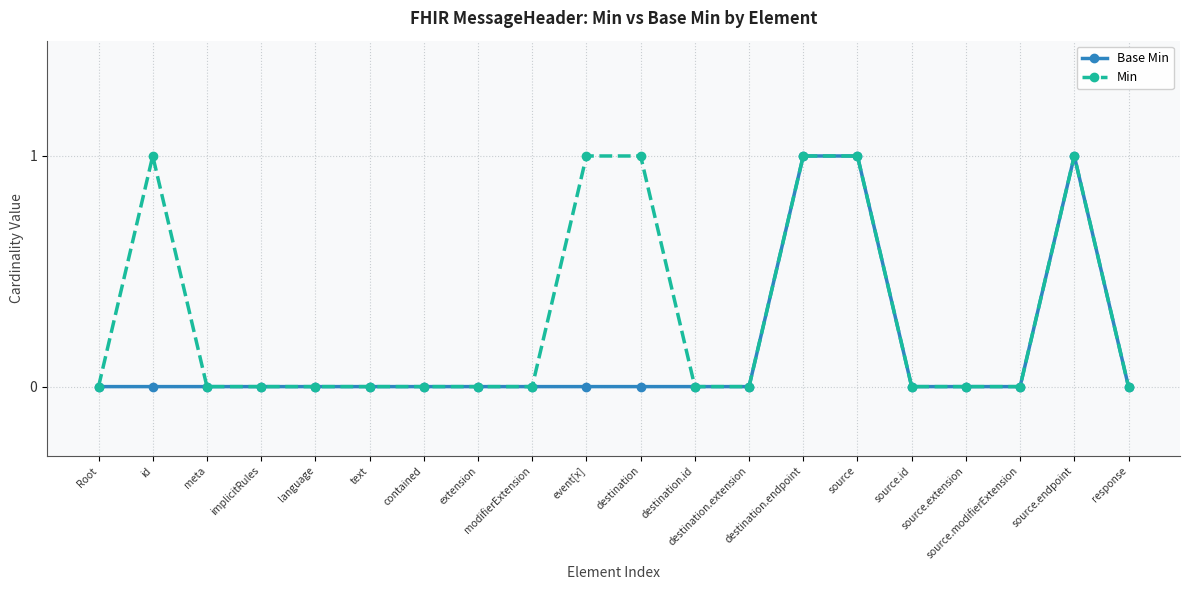

Reading left to right, transcribe all the data shown in this chart.

Base Min: Root=0	id=0	meta=0	implicitRules=0	language=0	text=0	contained=0	extension=0	modifierExtension=0	event[x]=0	destination=0	destination.id=0	destination.extension=0	destination.endpoint=1	source=1	source.id=0	source.extension=0	source.modifierExtension=0	source.endpoint=1	response=0
Min: Root=0	id=1	meta=0	implicitRules=0	language=0	text=0	contained=0	extension=0	modifierExtension=0	event[x]=1	destination=1	destination.id=0	destination.extension=0	destination.endpoint=1	source=1	source.id=0	source.extension=0	source.modifierExtension=0	source.endpoint=1	response=0